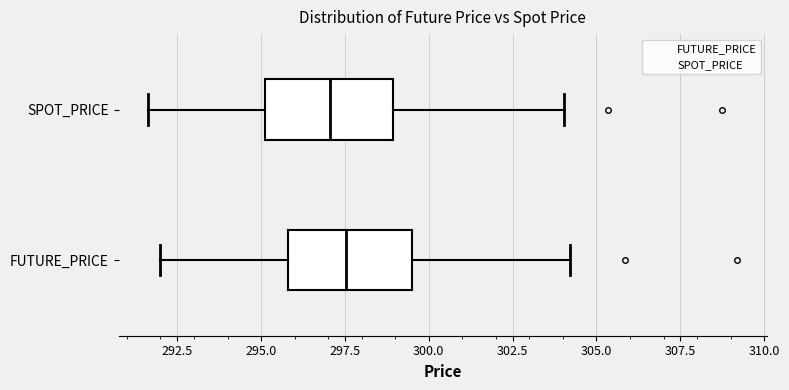

Where is the right edge of the box for SPOT_PRICE on the x-axis? The values are not printed on the chart, so give them approximately, as read against the axis.

299.0